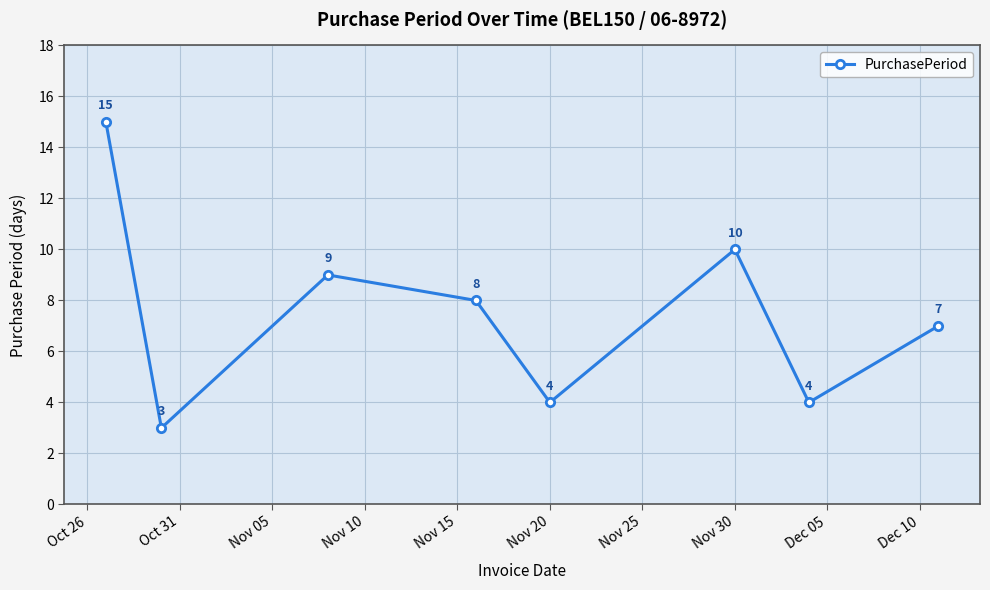

How many interior local peaks (higher than both neighbors) does the data have?

2